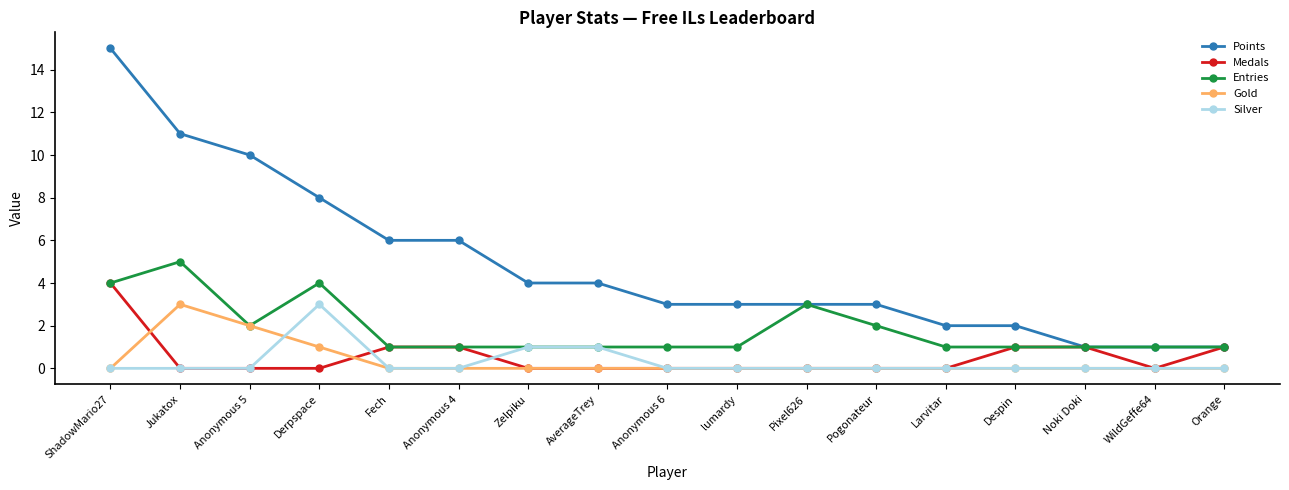

Reading left to right, extract all data points from this chart.

Points: ShadowMario27=15	Jukatox=11	Anonymous 5=10	Derpspace=8	Fech=6	Anonymous 4=6	Zelpiku=4	AverageTrey=4	Anonymous 6=3	lumardy=3	Pixel626=3	Pogonateur=3	Larvitar=2	Despin=2	Noki Doki=1	WildGeffe64=1	Orange=1
Medals: ShadowMario27=4	Jukatox=0	Anonymous 5=0	Derpspace=0	Fech=1	Anonymous 4=1	Zelpiku=0	AverageTrey=0	Anonymous 6=0	lumardy=0	Pixel626=0	Pogonateur=0	Larvitar=0	Despin=1	Noki Doki=1	WildGeffe64=0	Orange=1
Entries: ShadowMario27=4	Jukatox=5	Anonymous 5=2	Derpspace=4	Fech=1	Anonymous 4=1	Zelpiku=1	AverageTrey=1	Anonymous 6=1	lumardy=1	Pixel626=3	Pogonateur=2	Larvitar=1	Despin=1	Noki Doki=1	WildGeffe64=1	Orange=1
Gold: ShadowMario27=0	Jukatox=3	Anonymous 5=2	Derpspace=1	Fech=0	Anonymous 4=0	Zelpiku=0	AverageTrey=0	Anonymous 6=0	lumardy=0	Pixel626=0	Pogonateur=0	Larvitar=0	Despin=0	Noki Doki=0	WildGeffe64=0	Orange=0
Silver: ShadowMario27=0	Jukatox=0	Anonymous 5=0	Derpspace=3	Fech=0	Anonymous 4=0	Zelpiku=1	AverageTrey=1	Anonymous 6=0	lumardy=0	Pixel626=0	Pogonateur=0	Larvitar=0	Despin=0	Noki Doki=0	WildGeffe64=0	Orange=0